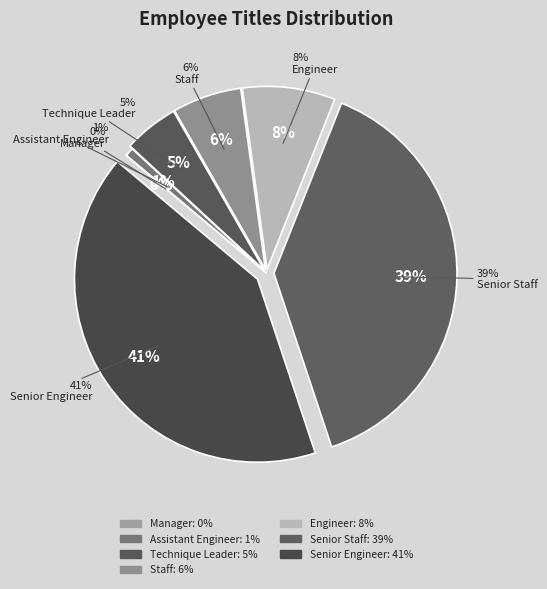

Combined, do Assistant Engineer and Manager account for over 50%?

No